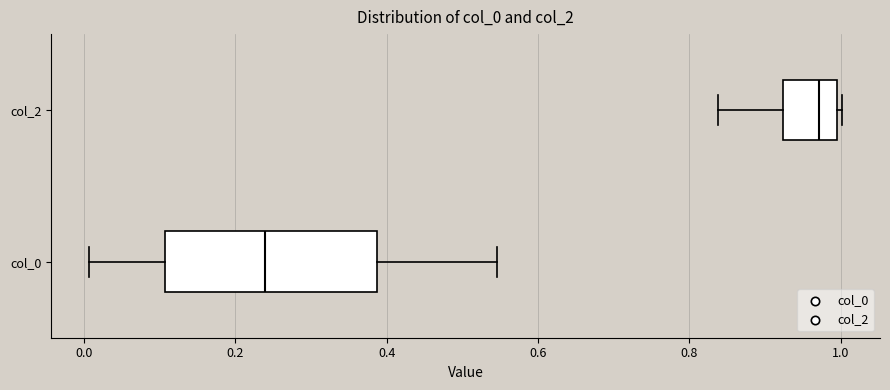

Which box's median line is the furthest to the left?

col_0